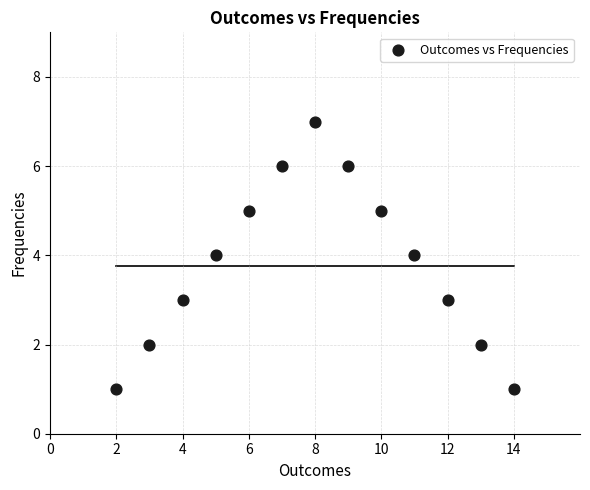

What is the range of Y values (max minus min)?

6